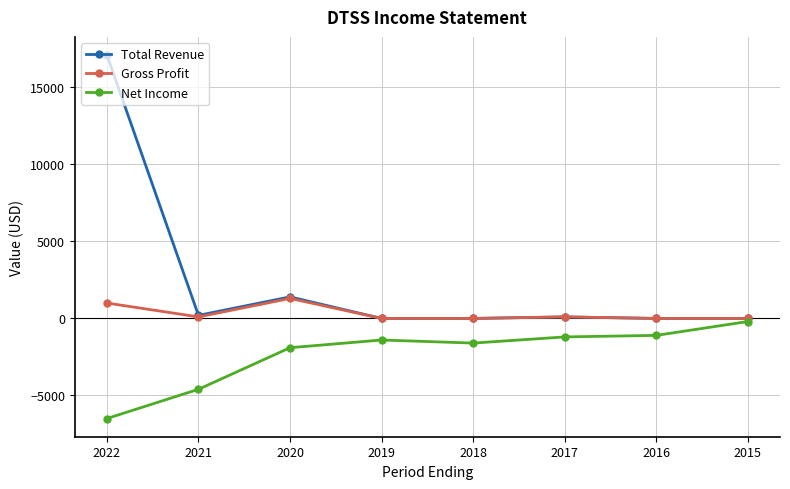

Which category has the highest value in the Net Income series?

2015